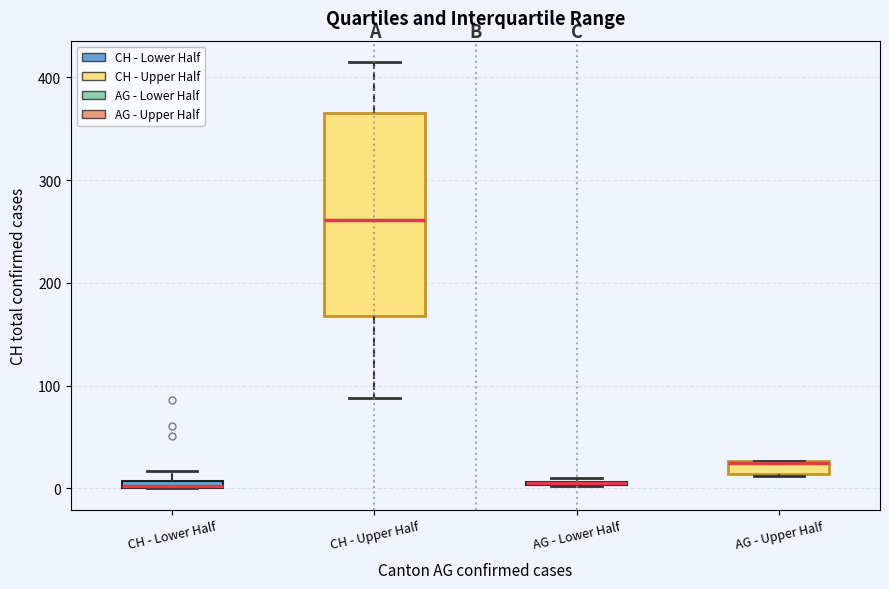

Which box is the tallest, from its lower edge to its upper edge?

CH - Upper Half